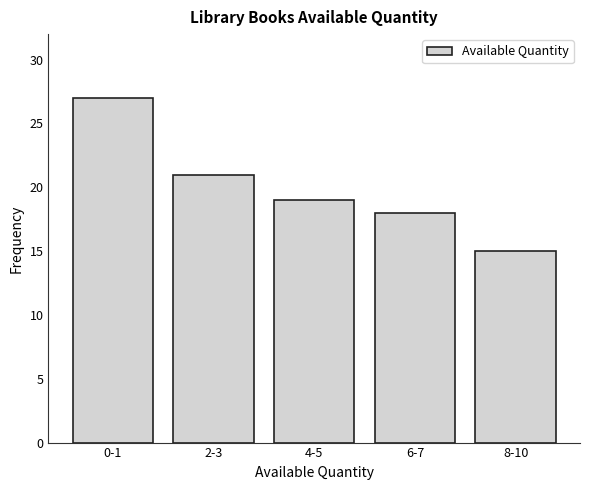

Reading right to left, transcribe all the data shown in this chart.

8-10=15	6-7=18	4-5=19	2-3=21	0-1=27